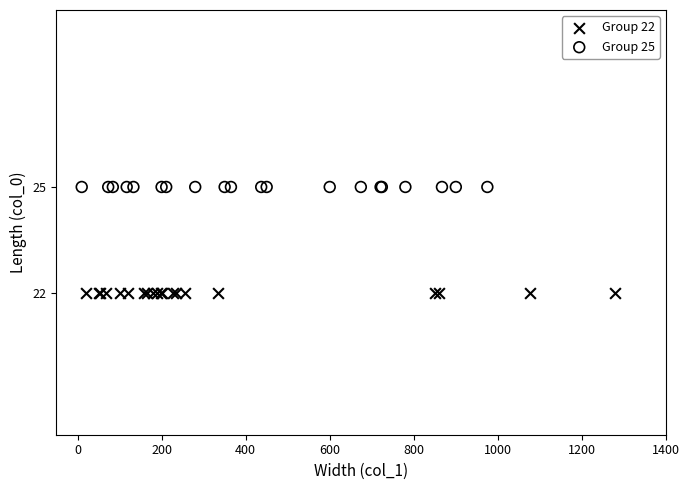

Which series reaches the minimum Y coordinate?

Group 22